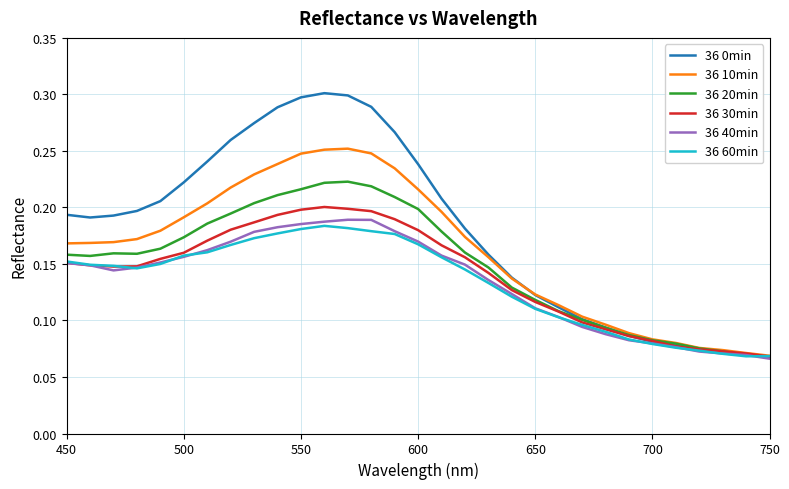

Which series has the largest total across all categories?

36 0min